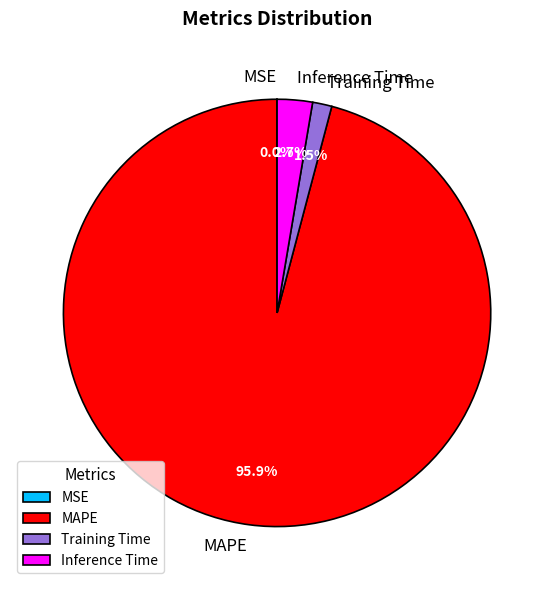

To the nearest percent, what is the average slice percentage?

25%